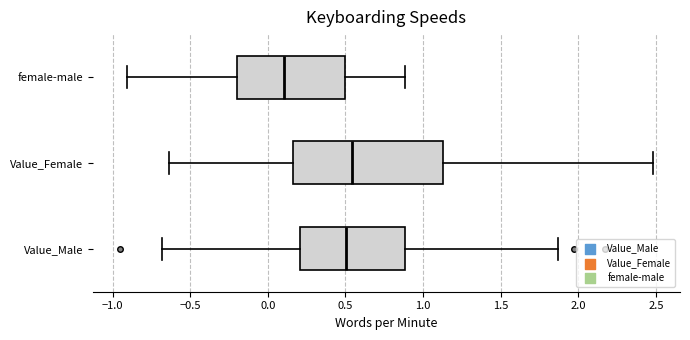

Which box's median line is the furthest to the left?

female-male